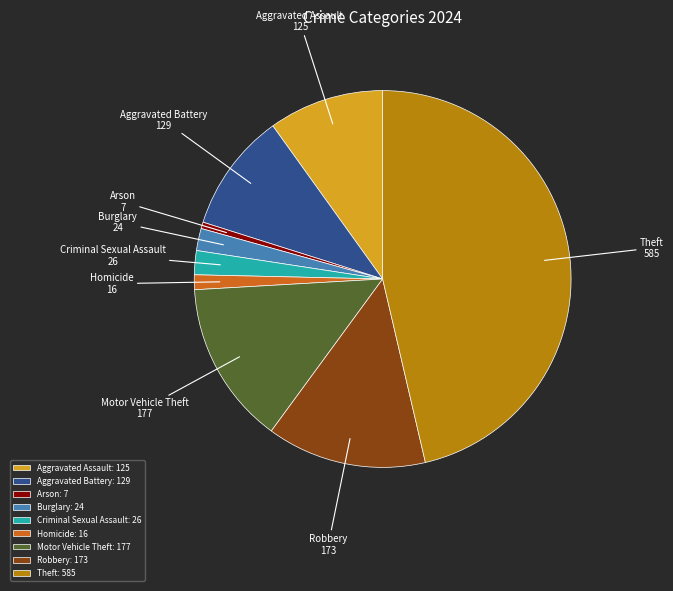

Is there a majority slice in this chart?

No